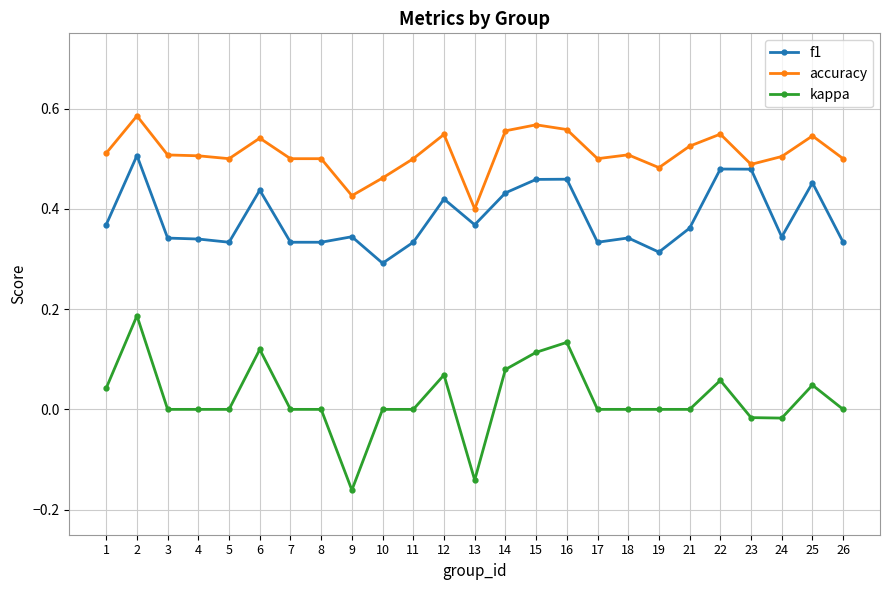

Where is f1 nearest to the value 0?

10